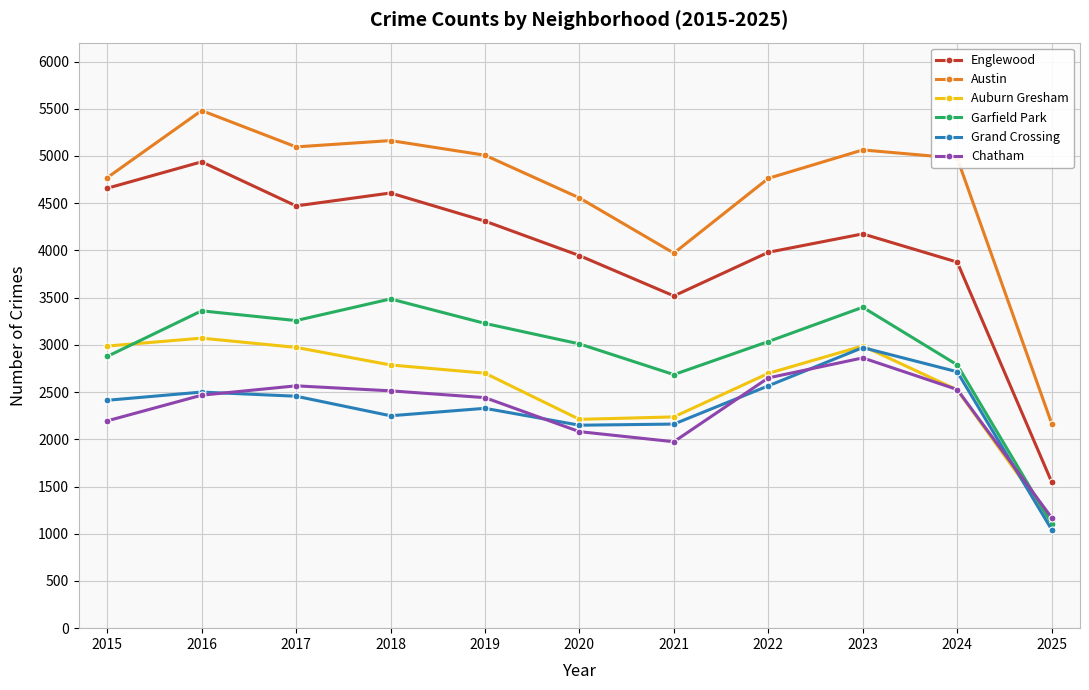

What is the difference between the highest and lowest values at 2018?

2914